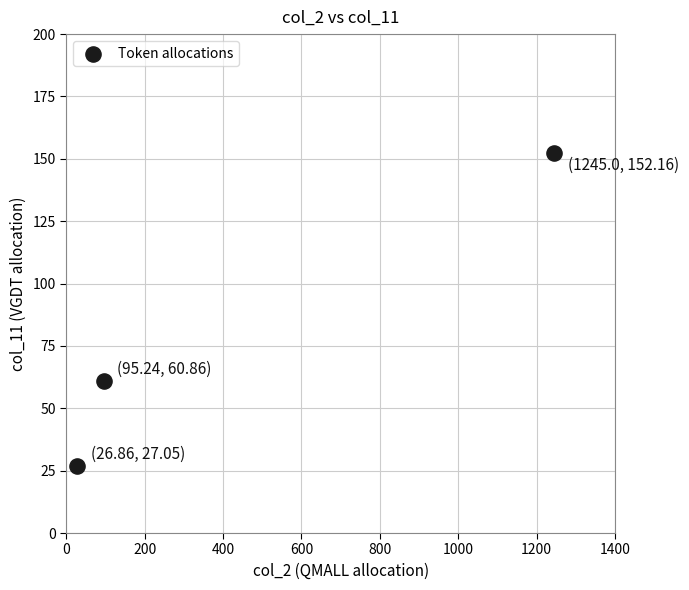

What Y value in the scatter plot is closest to 89?

60.9